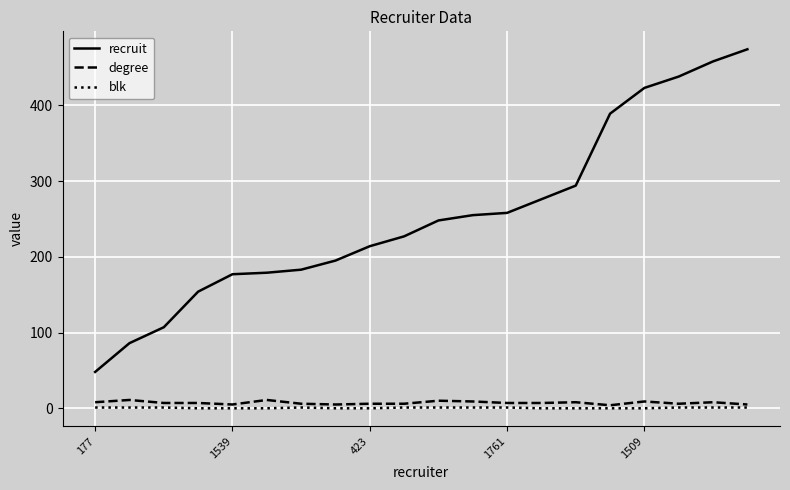

Which series has the widest spread of values?

recruit